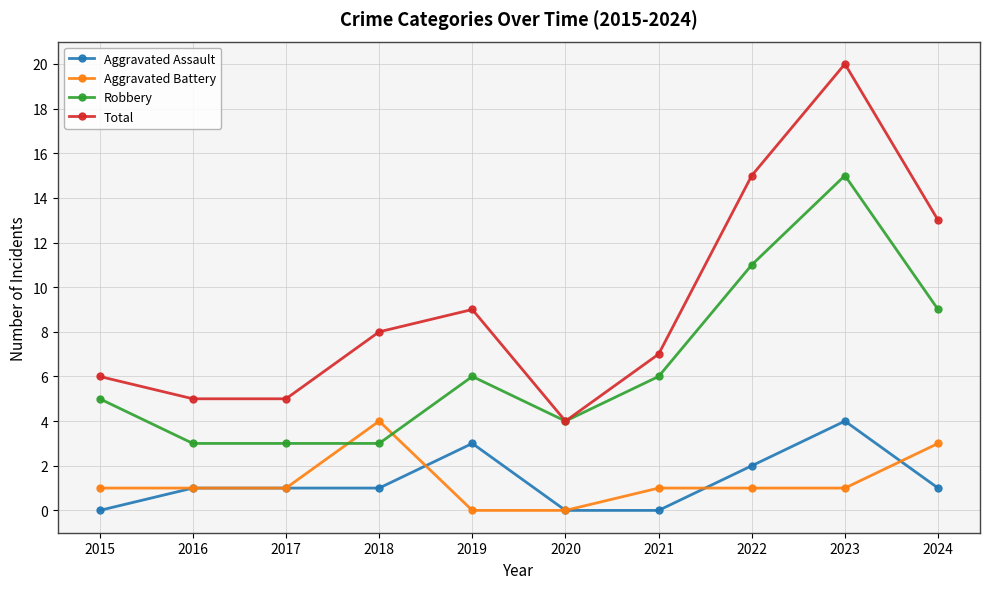

At 2021, list the series in order from smallest to largest.

Aggravated Assault, Aggravated Battery, Robbery, Total